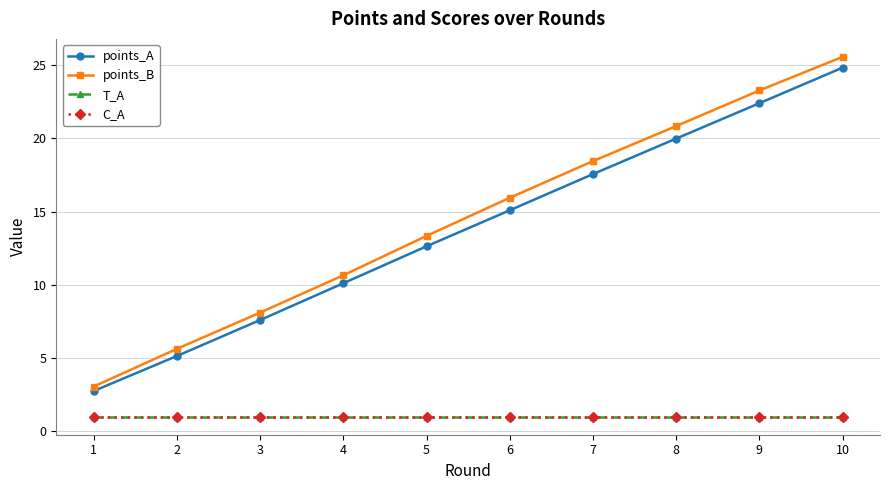

Is this an area chart (filled region under the line)?

No